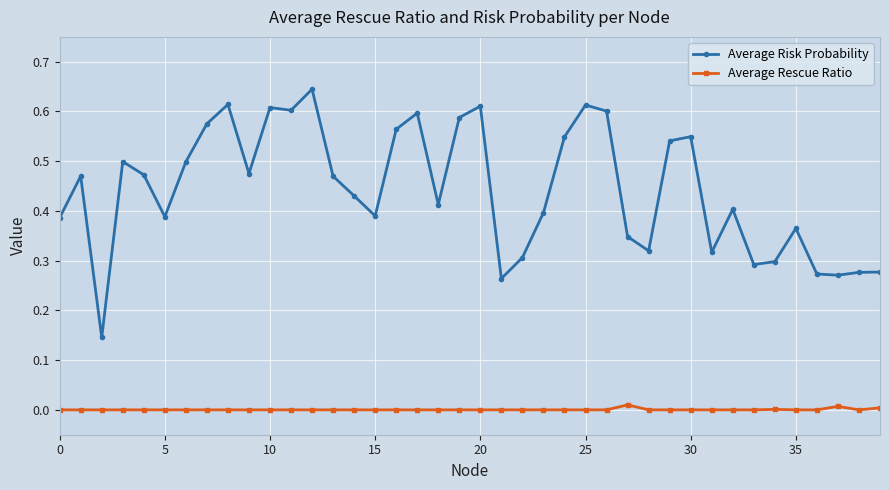

How many lines are shown in the chart?

2